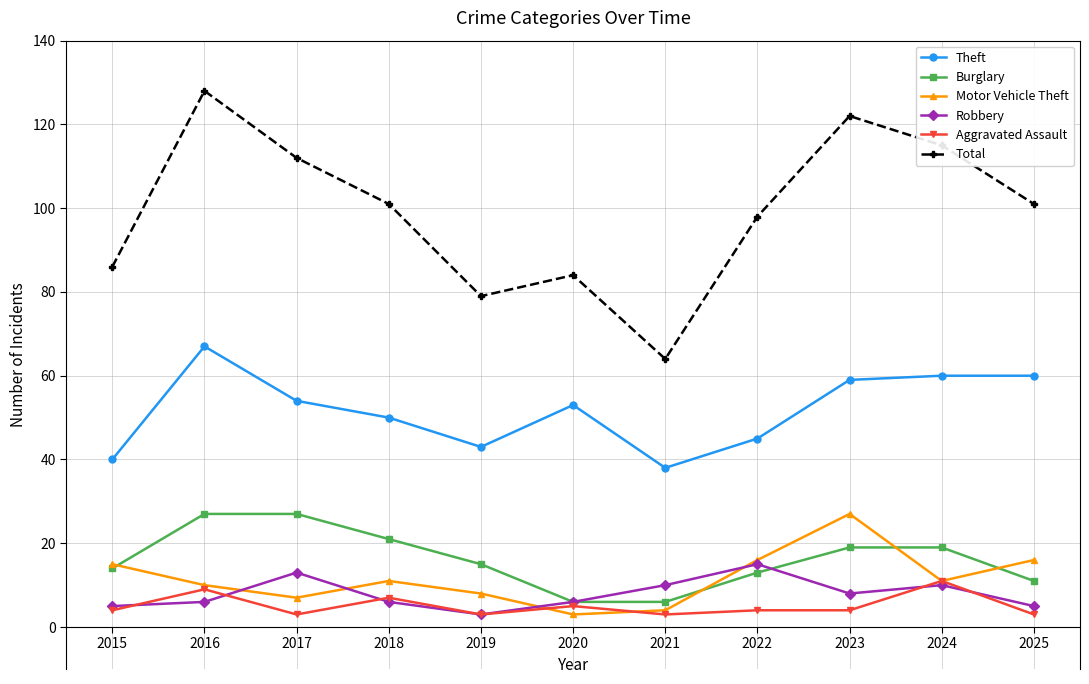

What is the difference between the highest and lowest values at 2016?

122